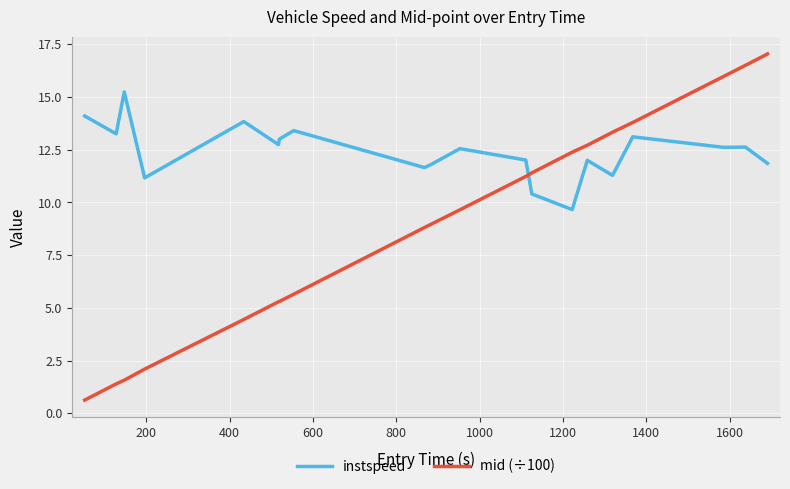

How many intersections are there between mid (÷100) and instspeed?

1